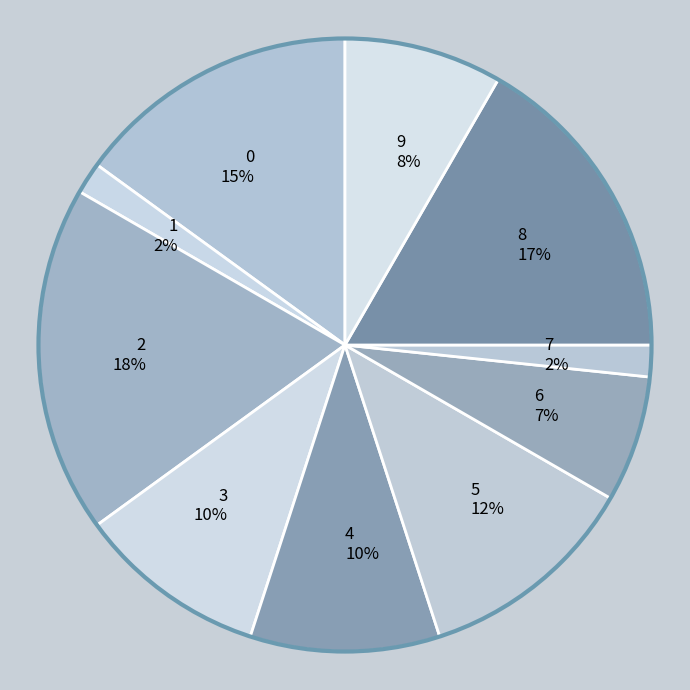

Count the number of slices in the pie.

10